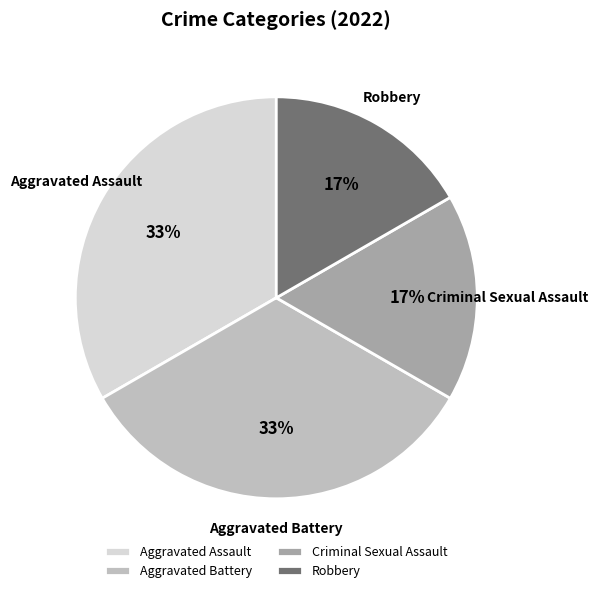

Is there a majority slice in this chart?

No